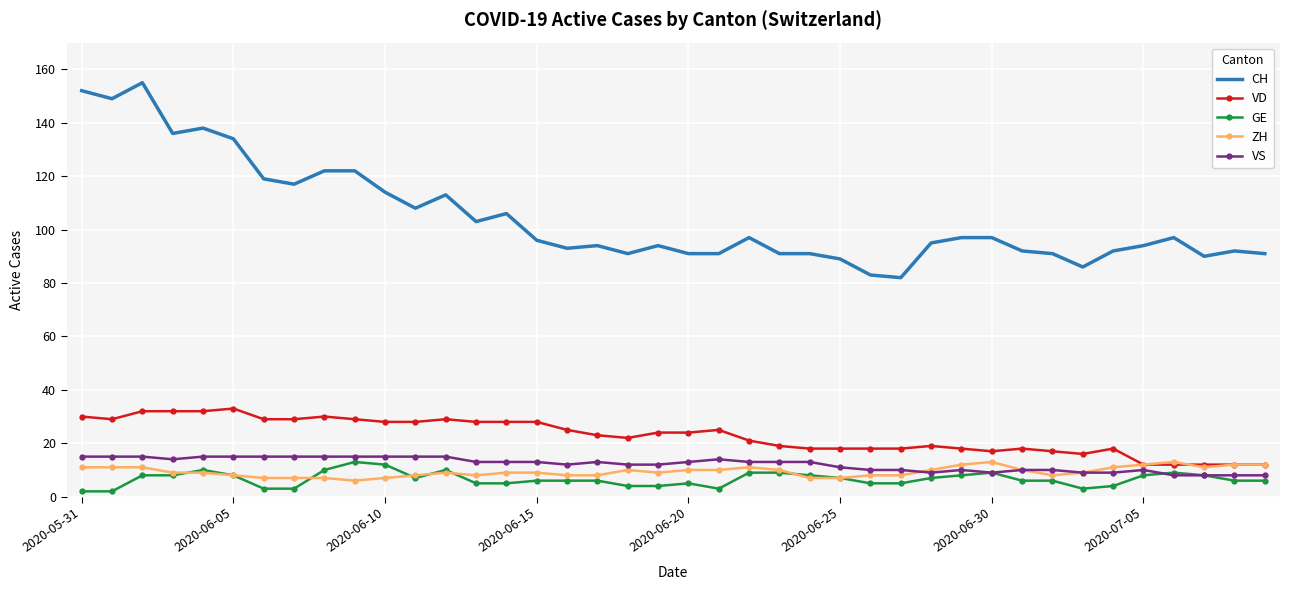

True or false: VD has more than 0 interior local peaks.

True